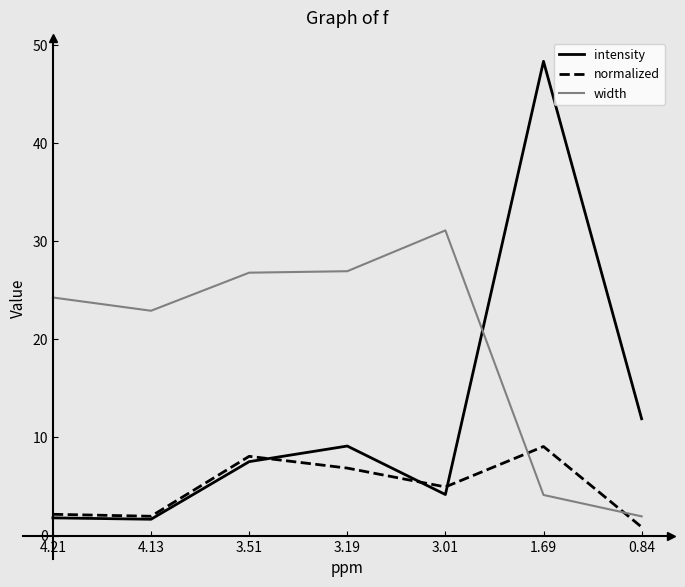

What is the total value across all series at 1.69?

61.6